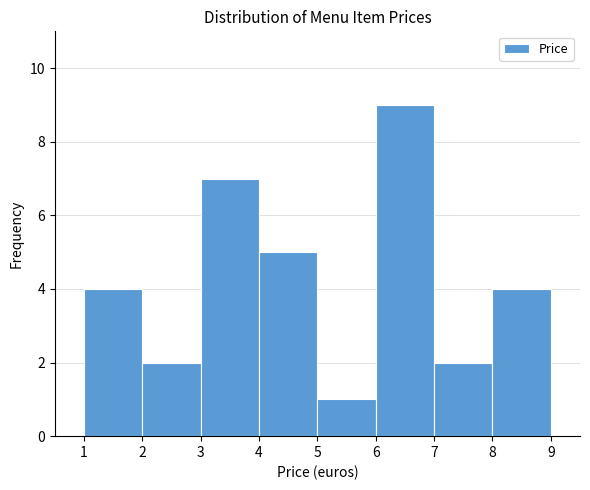

Reading left to right, list every bar in this chart as the range it spans on the x-axis followed by its height. The values are not printed on the chart, so give them approximately, as read against the axis.

1 to 2: 4
2 to 3: 2
3 to 4: 7
4 to 5: 5
5 to 6: 1
6 to 7: 9
7 to 8: 2
8 to 9: 4